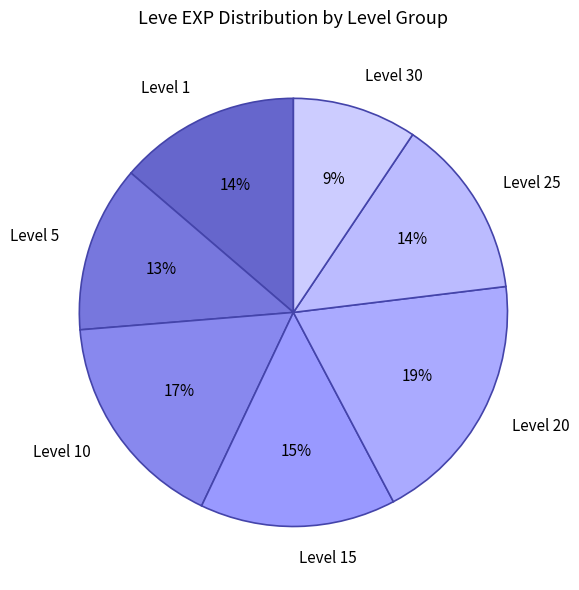

How many segments does this pie chart have?

7